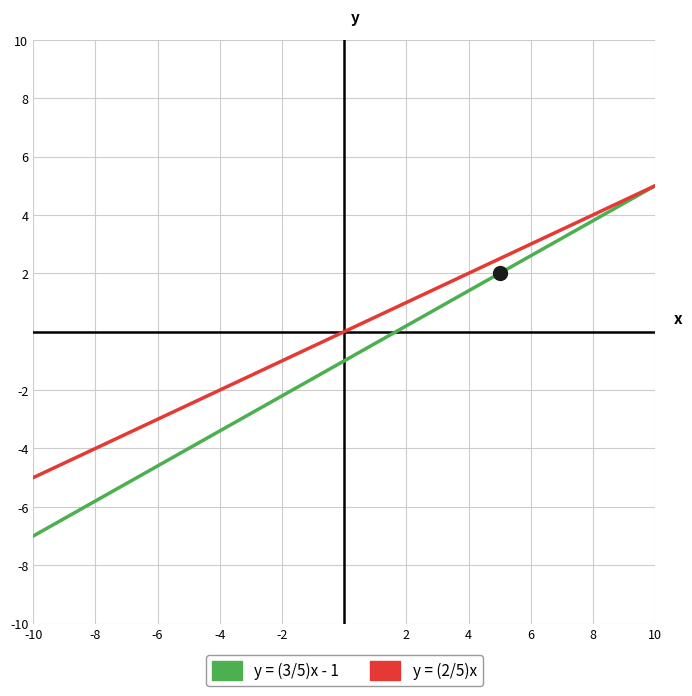

What is the sum of all y = (3/5)x - 1 values?

-11.0